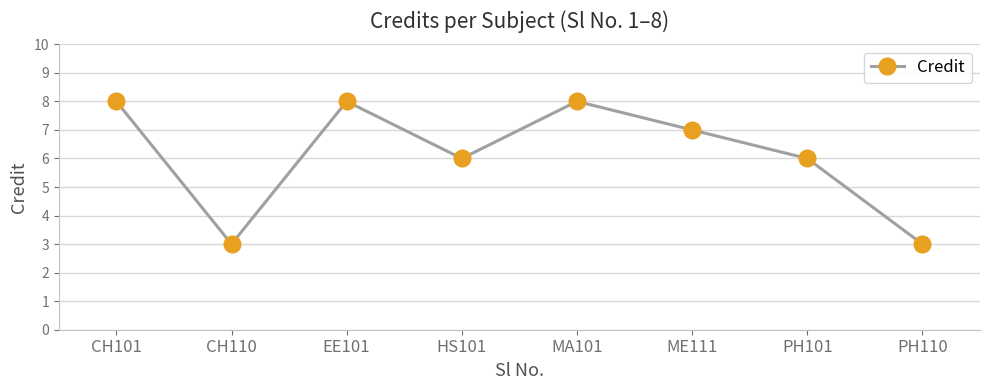

What is the smallest value displayed?

3